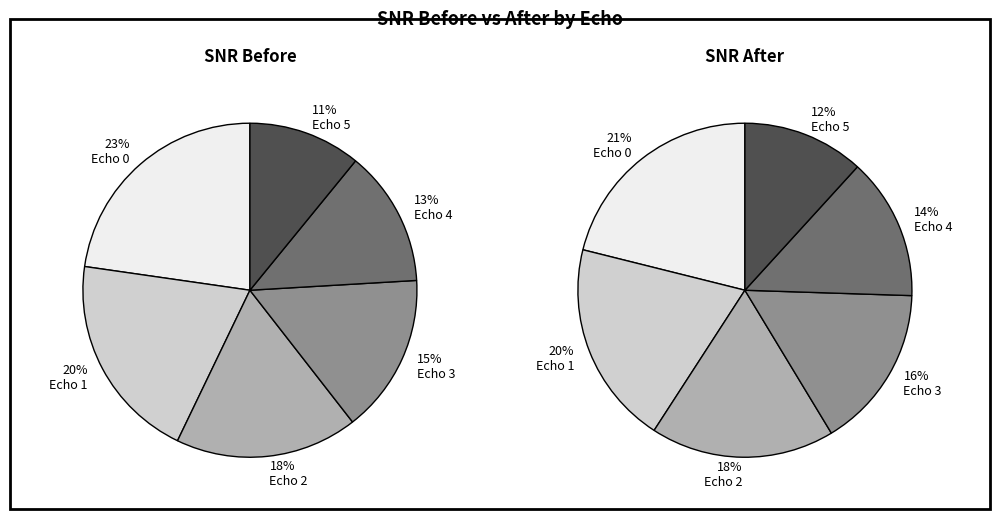

True or false: 3 accounts for 16% of the total.

True